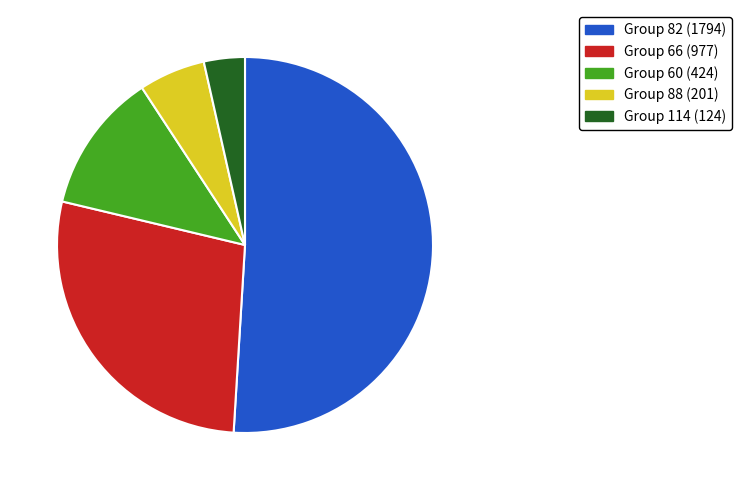

Count the number of slices in the pie.

5